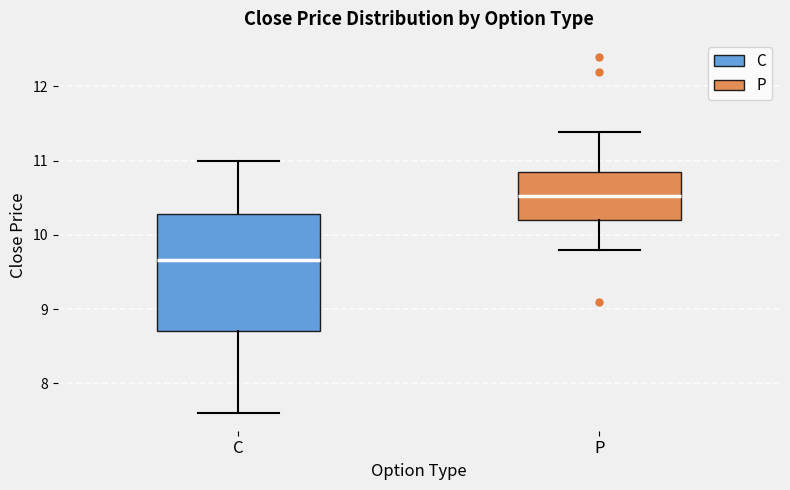

Where does the lower whisker of the box for P end on the y-axis? The values are not printed on the chart, so give them approximately, as read against the axis.

9.8